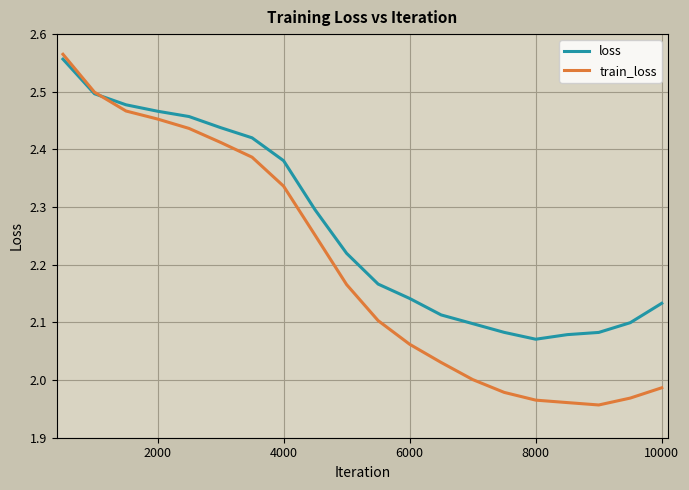

True or false: train_loss and loss cross at least once.

True